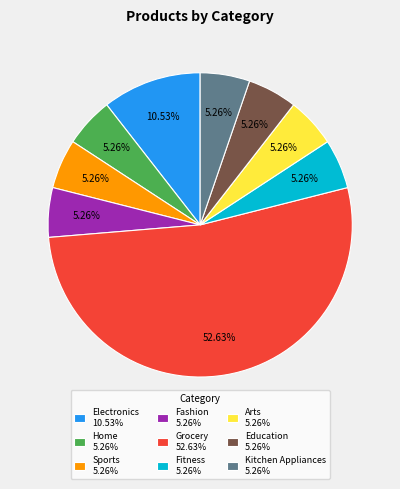

Is there any slice that represents more than half of the pie?

Yes